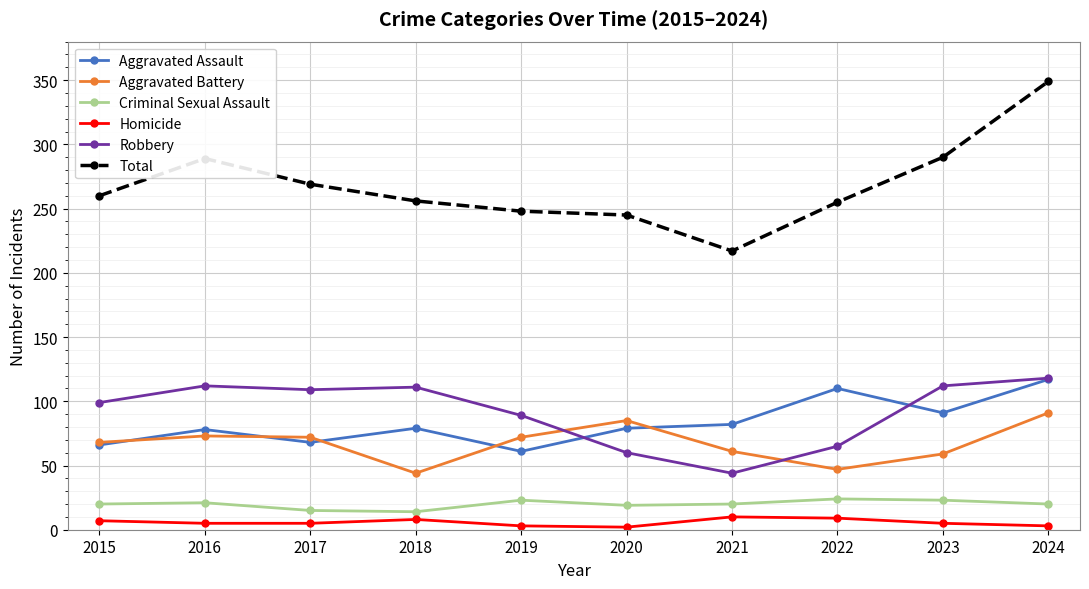

Which category has the highest value across all series?

2024